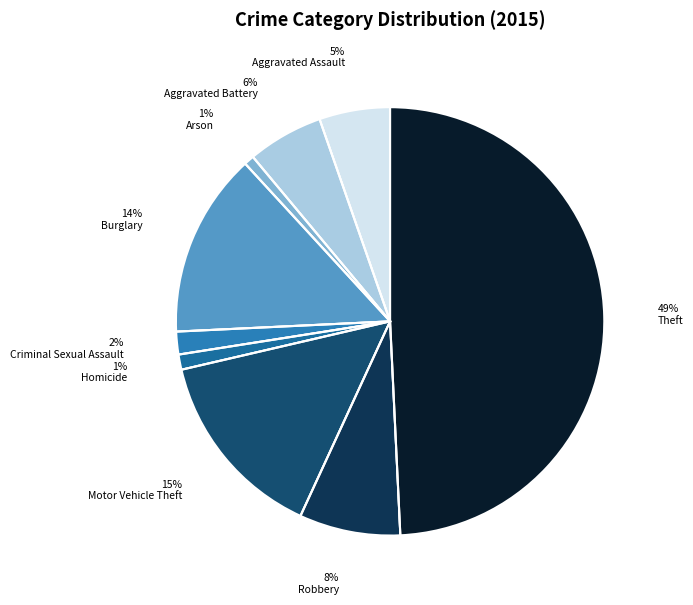

Is there any slice that represents more than half of the pie?

No